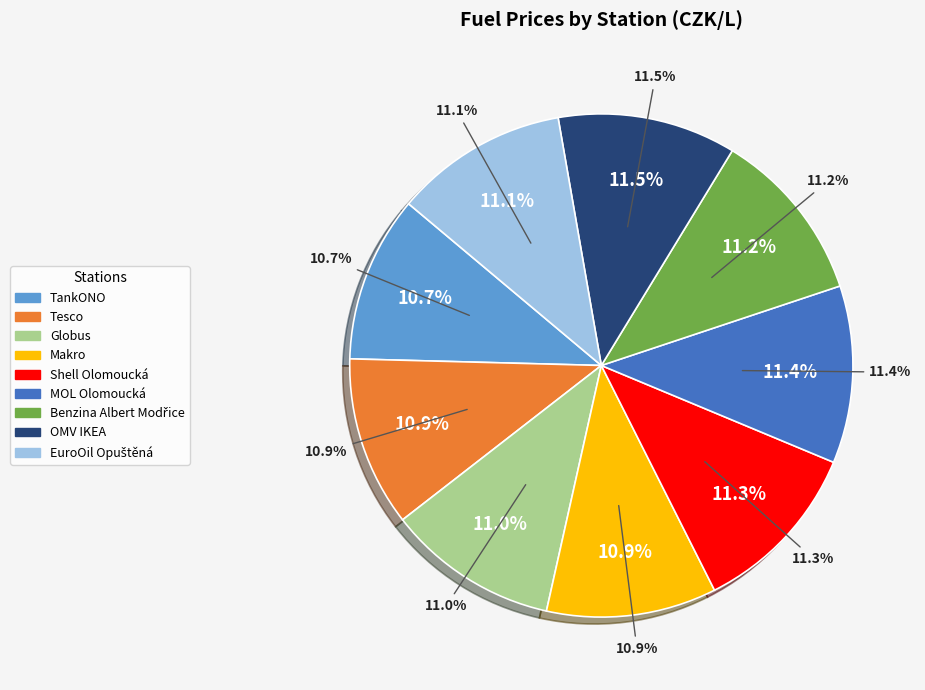

Is TankONO the majority of the pie?

No